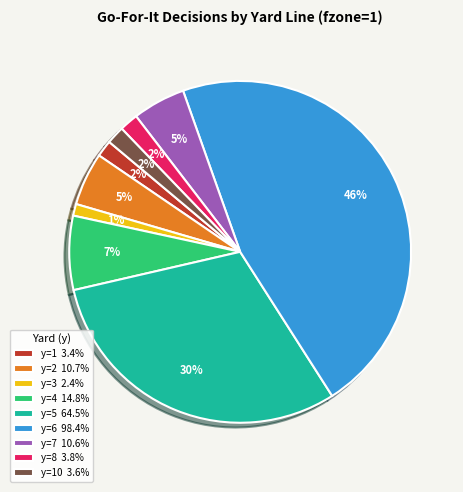

To the nearest percent, what is the average slice percentage?

11%